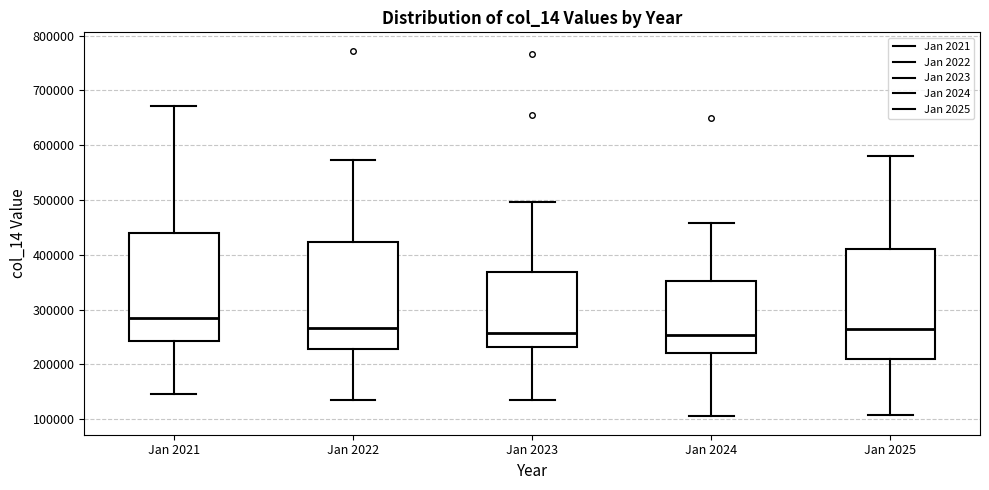

Where does the median line of the box for Jan 2022 sit on the y-axis? The values are not printed on the chart, so give them approximately, as read against the axis.

270000